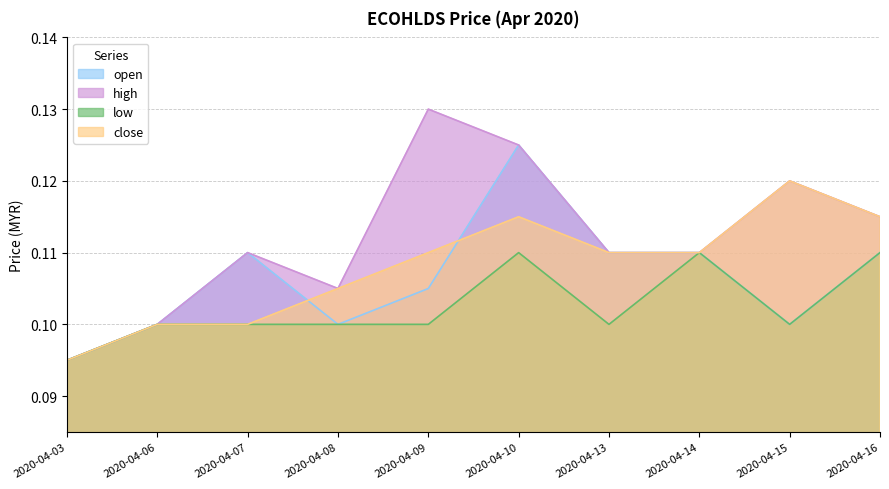

How many lines are shown in the chart?

4